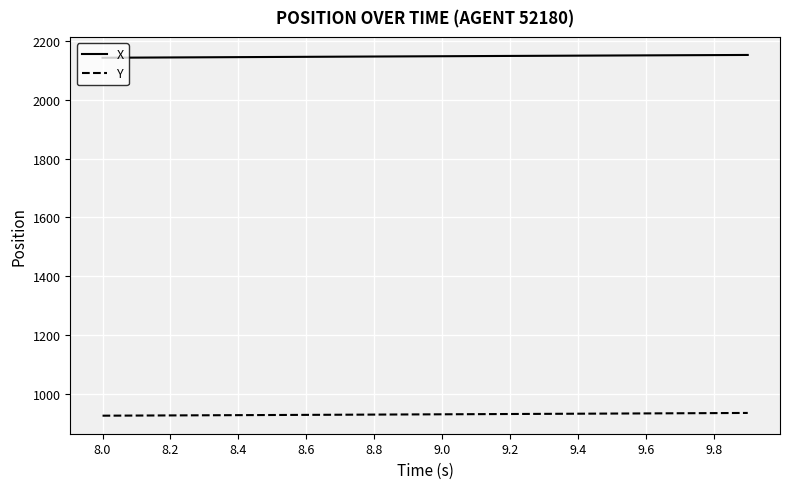

What is the sum of all X values?

42950.5